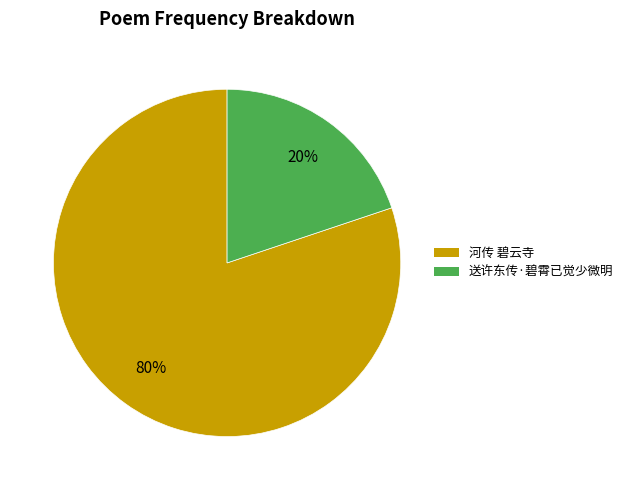

What is the ratio of the value at 河传 碧云寺 to the value at 送许东传·碧霄已觉少微明?

4.0